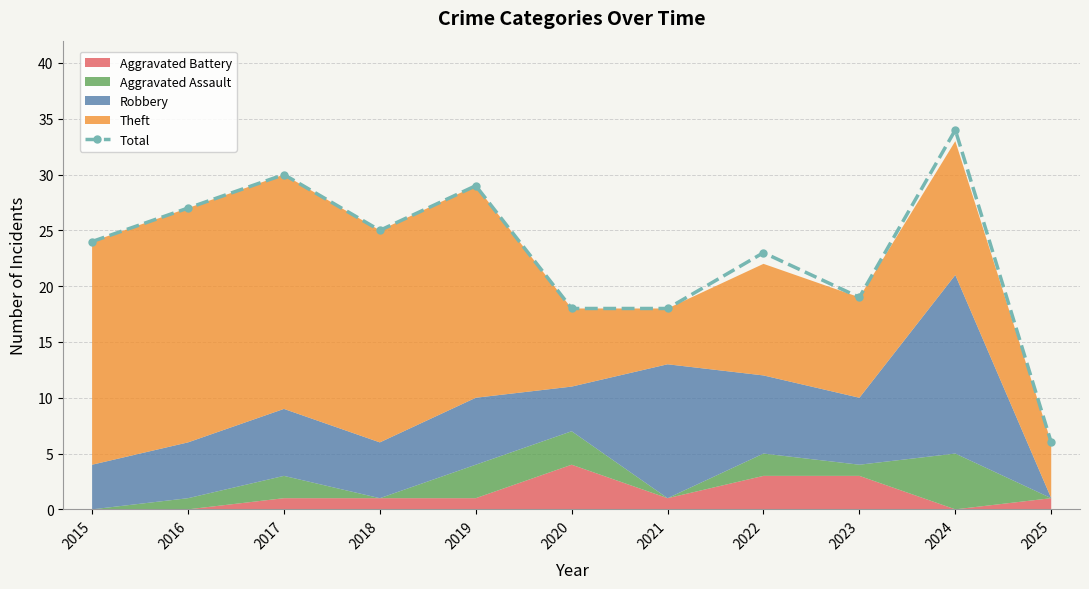

What is the average value?

23